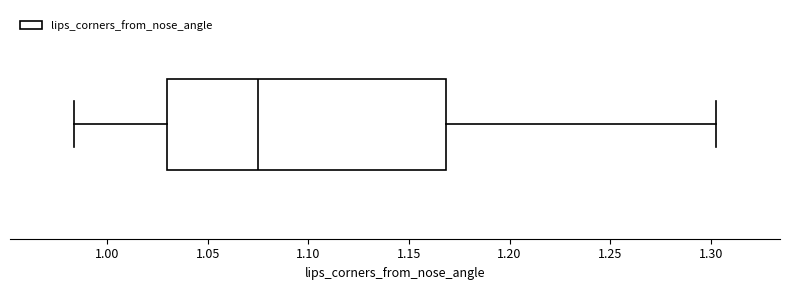

Read this box plot against the x-axis: the position of the median line, the range covered by the box, and the ends of both whiskers. The values are not printed on the chart, so give them approximately, as read against the axis.

median 1.075, box 1.030 to 1.170, whiskers 0.985 to 1.300